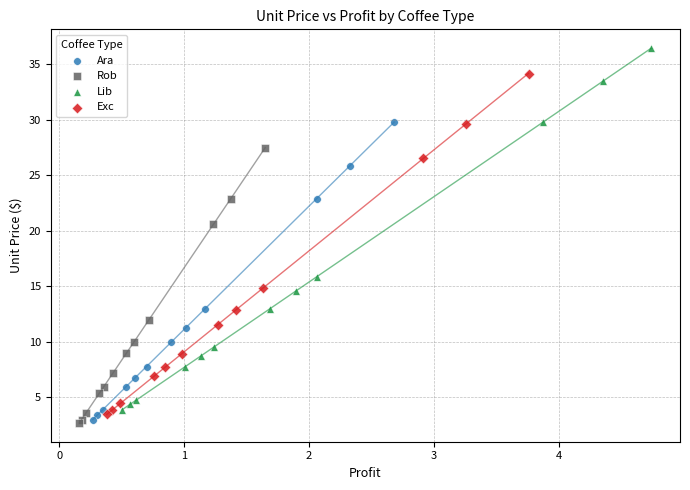

Which series has the largest Y range (max minus min)?

Lib